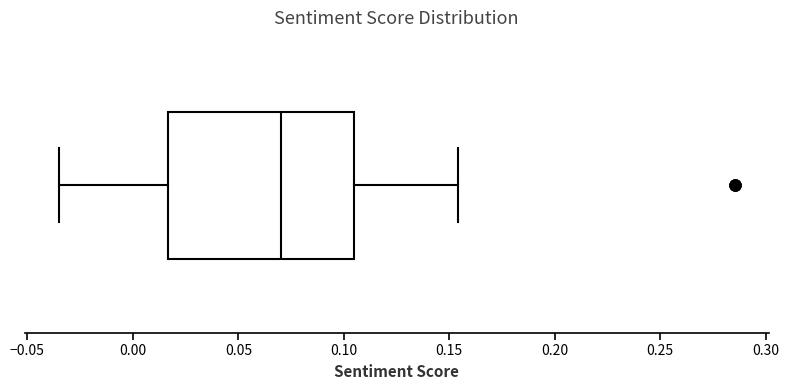

Transcribe this box plot: give where the median line is, the range the box spans, and where the two whiskers end, as read against the x-axis. The values are not printed on the chart, so give them approximately, as read against the axis.

median 0.070, box 0.015 to 0.105, whiskers -0.035 to 0.155